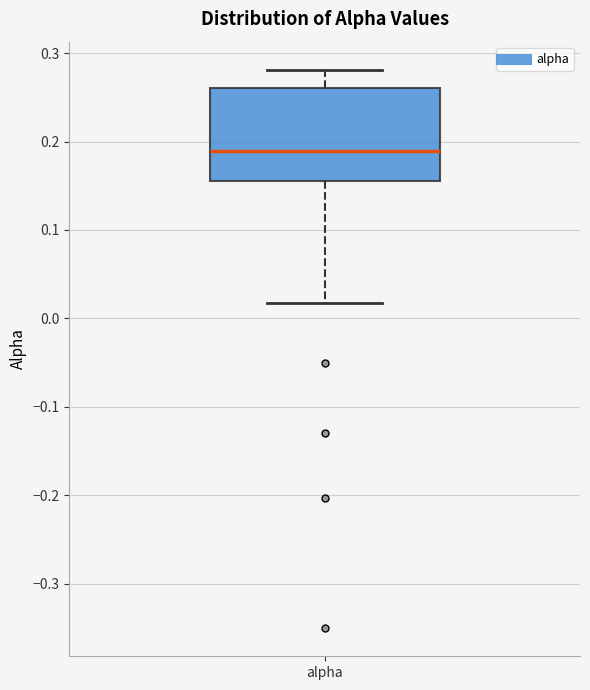

Where does the upper whisker of the box for alpha end on the y-axis? The values are not printed on the chart, so give them approximately, as read against the axis.

0.28